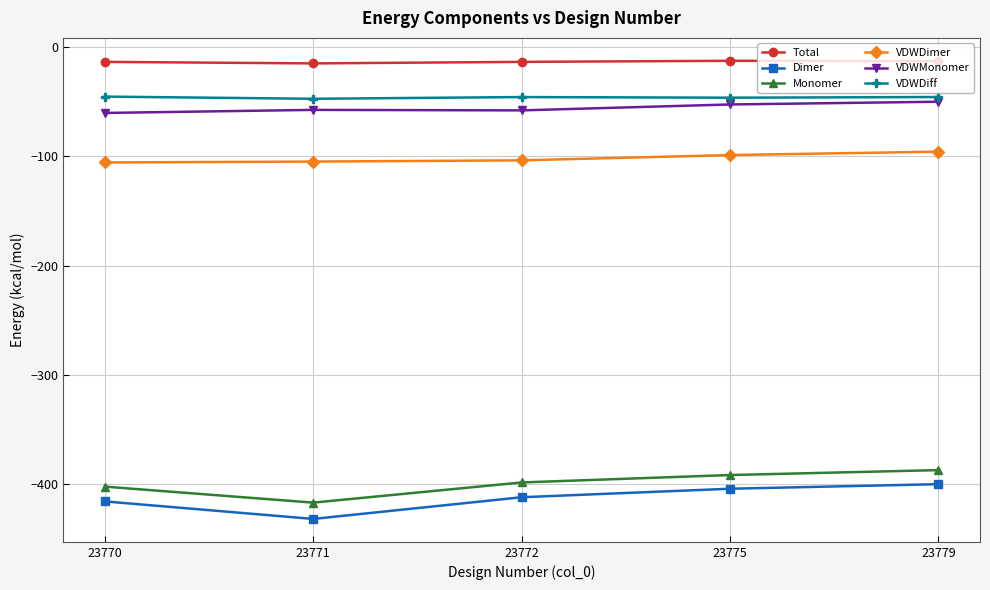

What is the approximate value of Monomer at 23779?

-387.0